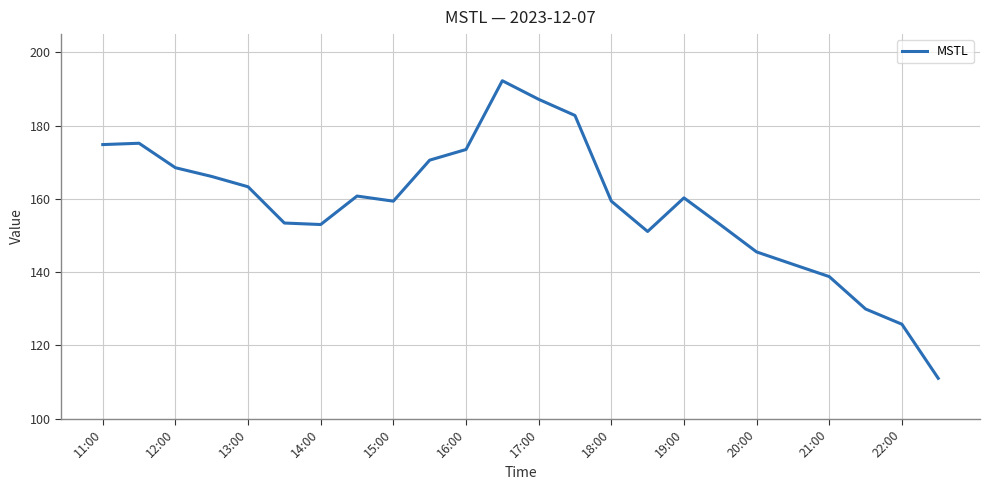

What is the sum of all values?

3797.9